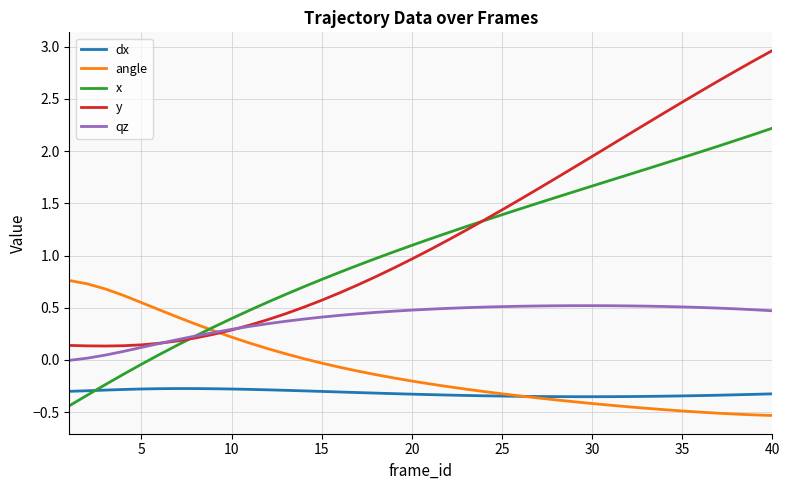

Which series has the largest range (max minus min)?

y